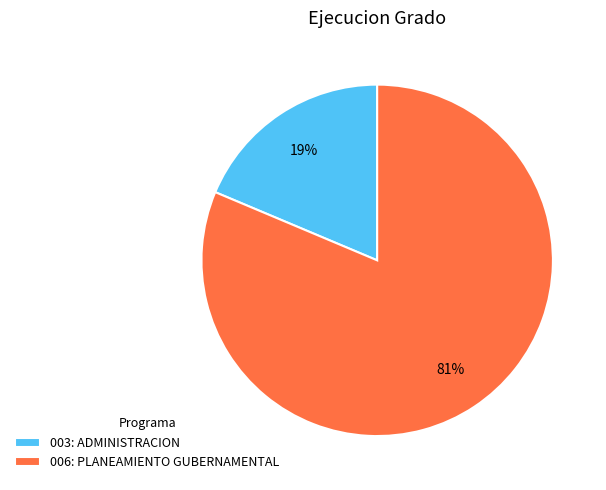

Count the number of slices in the pie.

2